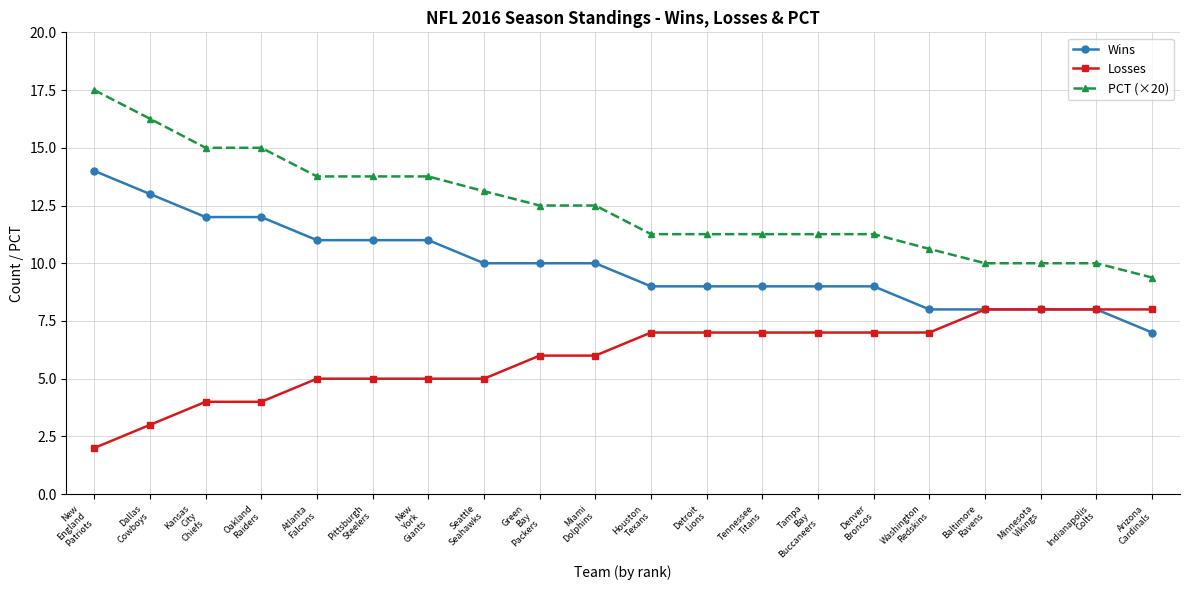

How many data points does each series have?

20